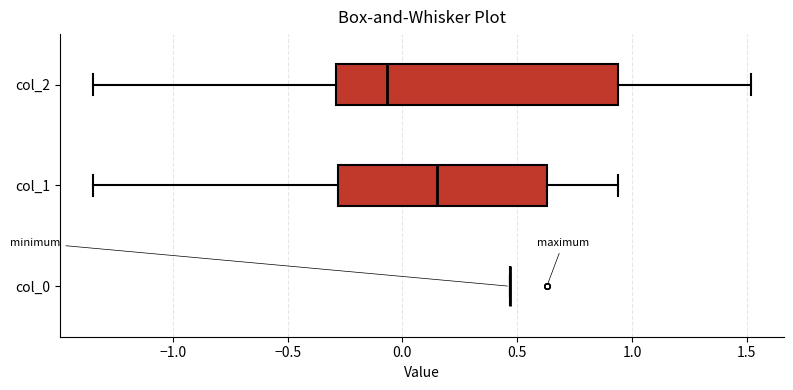

Which box is the widest, from its left edge to its right edge?

col_2